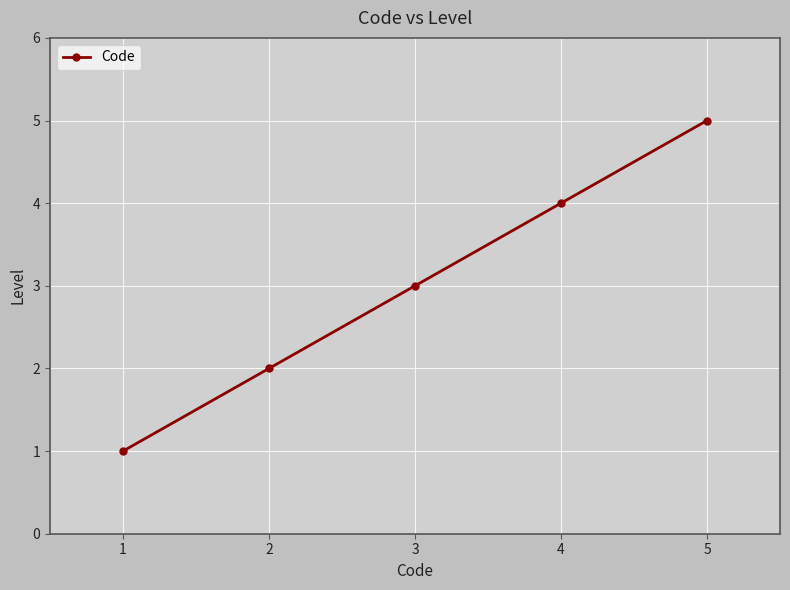

Rank the categories by value from lowest to highest.

1, 2, 3, 4, 5